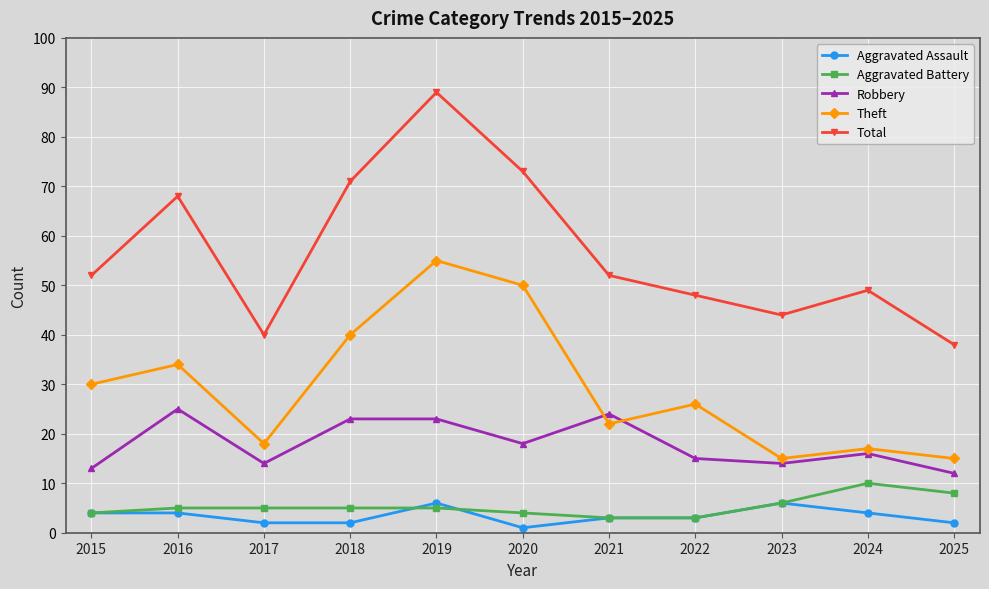

How many interior local valleys does the Robbery series have?

3